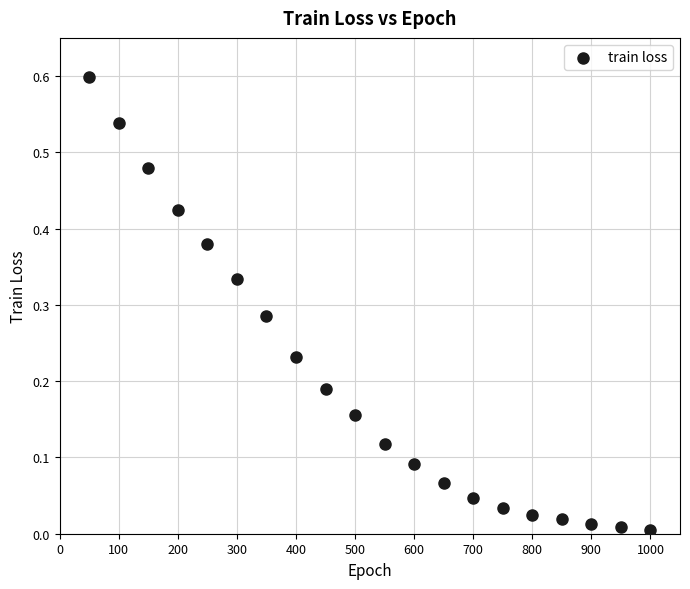

What is the range of Y values (max minus min)?

0.6